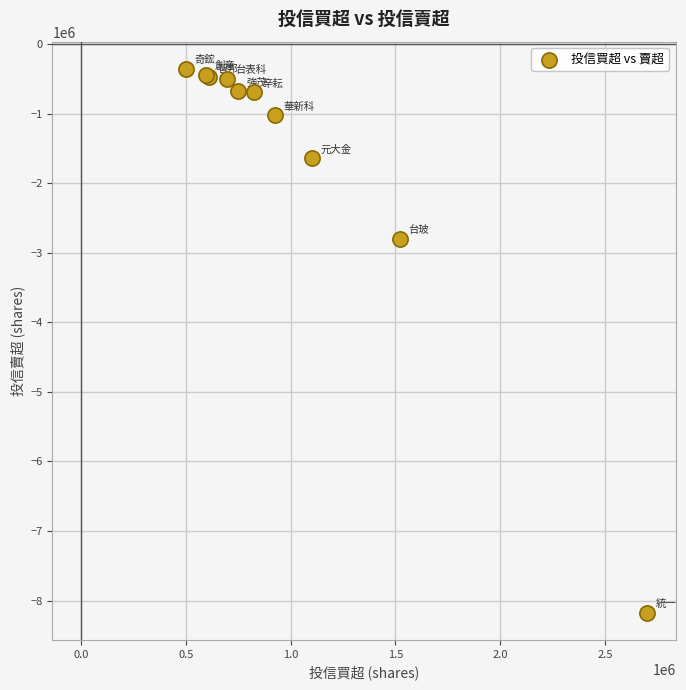

What Y value in the scatter plot is closest to -4265458?

-2800000